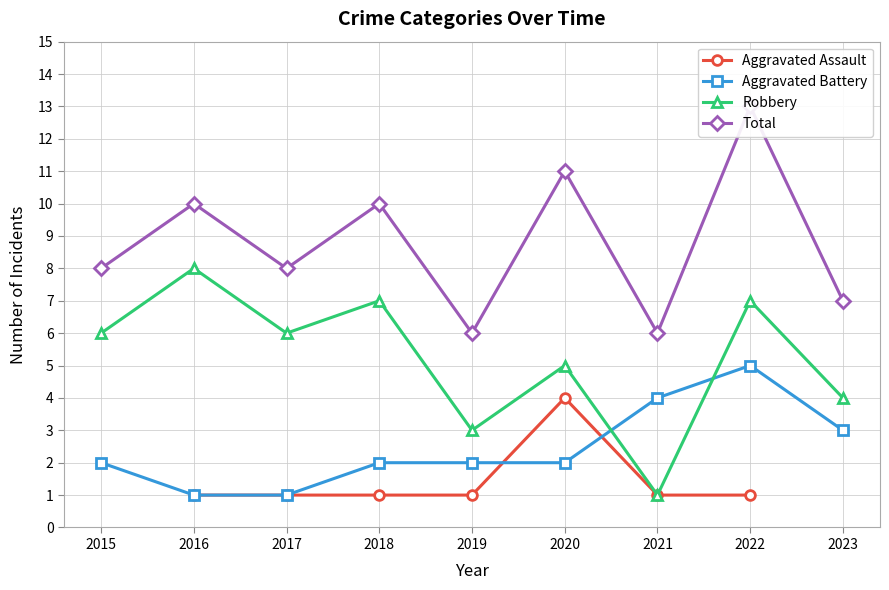

Which series has the widest spread of values?

Robbery